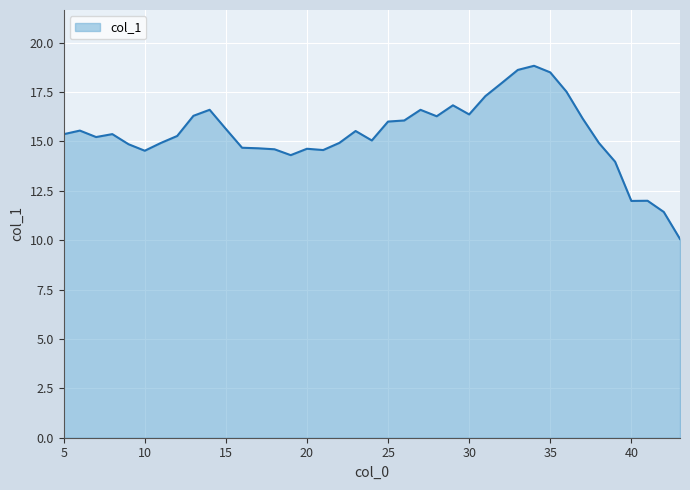

What is the difference between the maximum and minimum values?

8.8